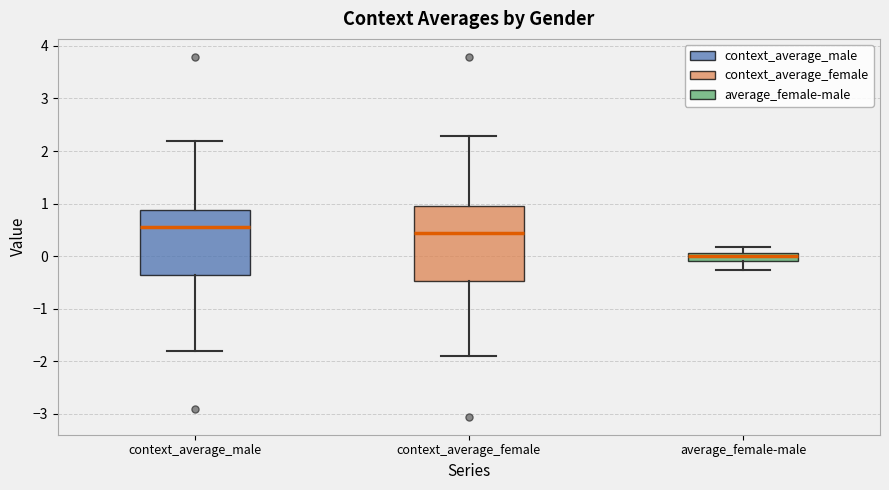

Comparing the boxes themselves (not the whiskers), which one is the tallest?

context_average_female